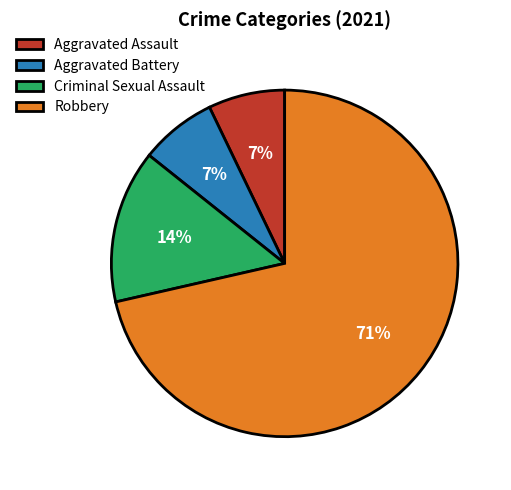

Which slice represents more than half of the pie?

Robbery